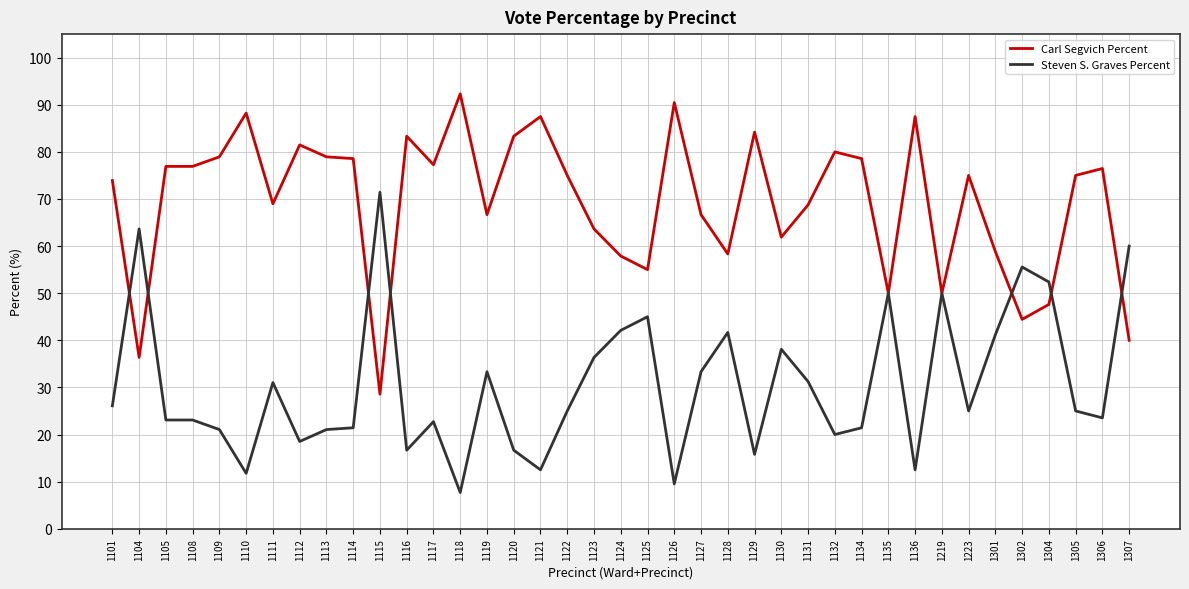

What is the difference between the highest and lowest values at 1306?

52.9